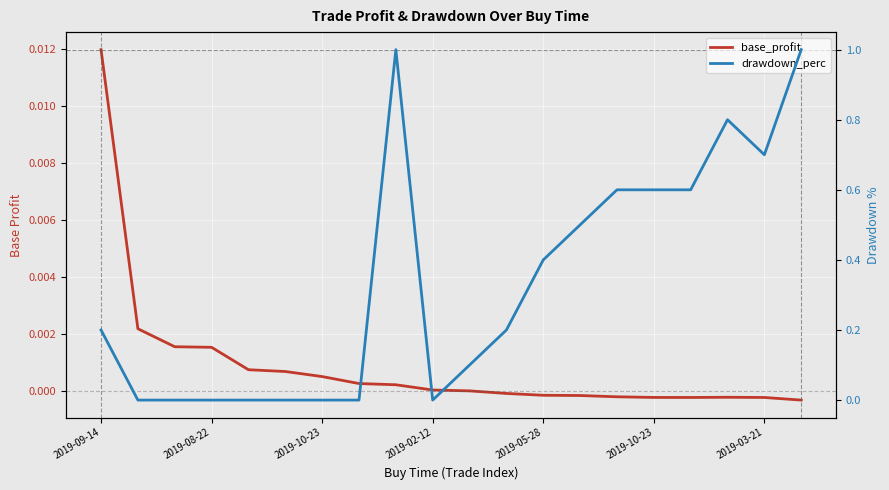

Reading left to right, list all the values displayed in this chart.

base_profit: 0.0	0.0	0.0	0.0	0.0	0.0	0.0	0.0	0.0	0.0	0.0	-0.0	-0.0	-0.0	-0.0	-0.0	-0.0	-0.0	-0.0	-0.0
drawdown_perc: 0.2	0.0	0.0	0.0	0.0	0.0	0.0	0.0	1.0	0.0	0.1	0.2	0.4	0.5	0.6	0.6	0.6	0.8	0.7	1.0